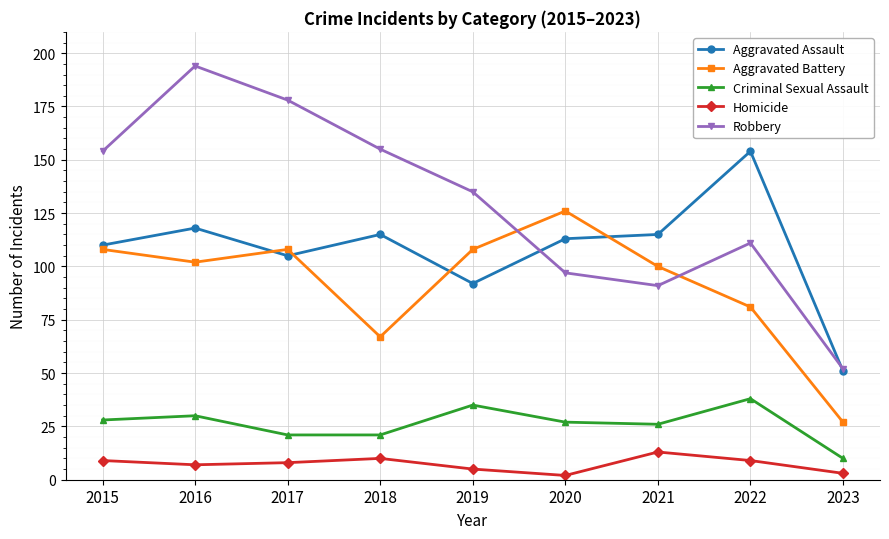

Is this an area chart (filled region under the line)?

No